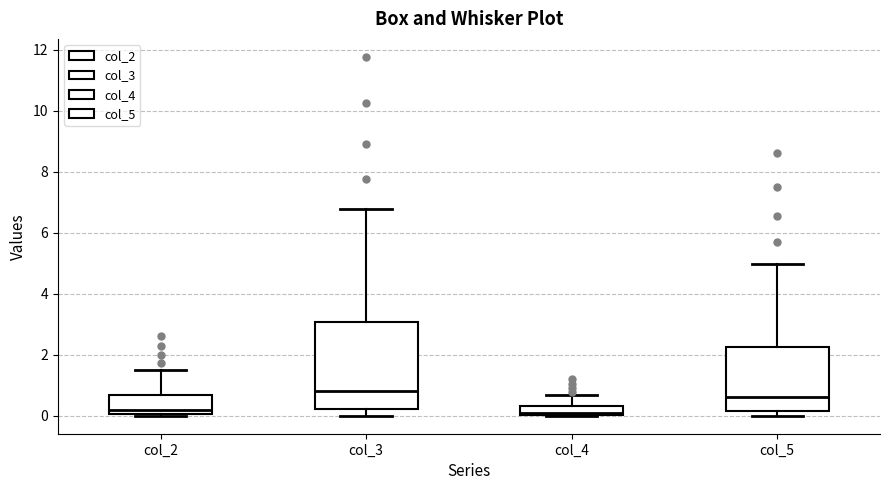

Comparing the boxes themselves (not the whiskers), which one is the tallest?

col_3